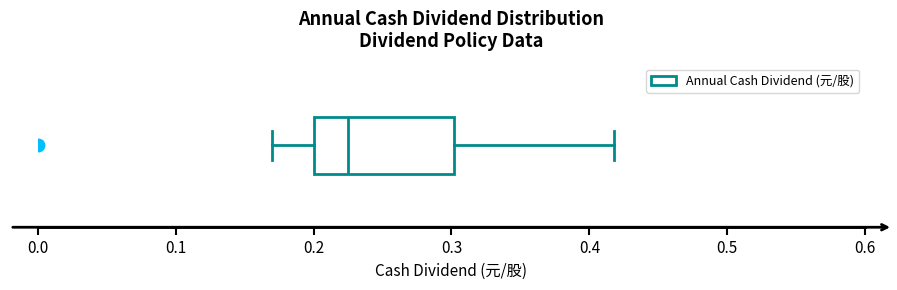

Transcribe this box plot: give where the median line is, the range the box spans, and where the two whiskers end, as read against the x-axis. The values are not printed on the chart, so give them approximately, as read against the axis.

median 0.23, box 0.20 to 0.30, whiskers 0.17 to 0.42